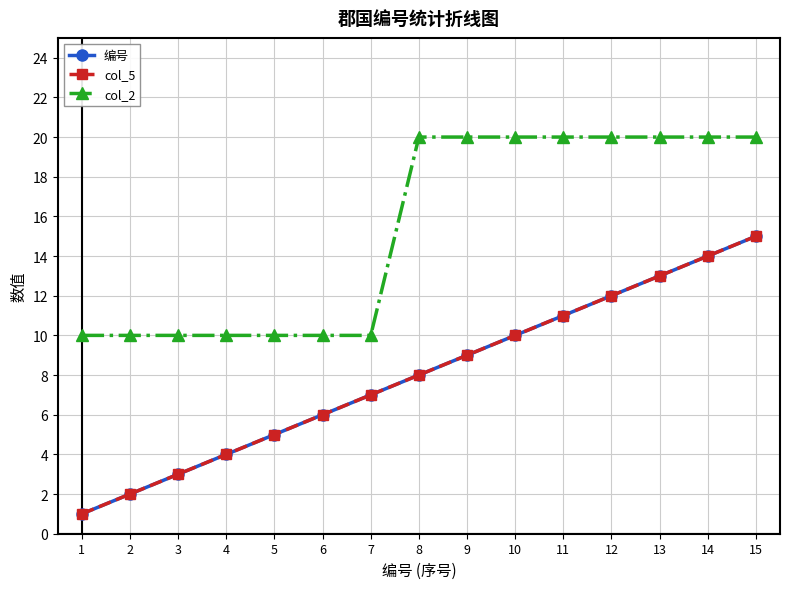

Which series has the largest range (max minus min)?

编号